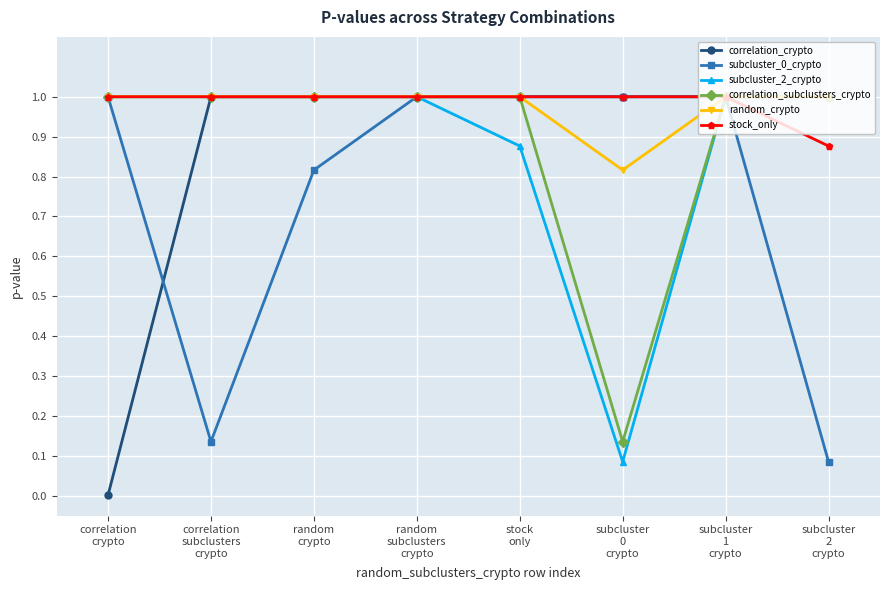

What is the value of the correlation_crypto point at the 3rd from the left?

1.0